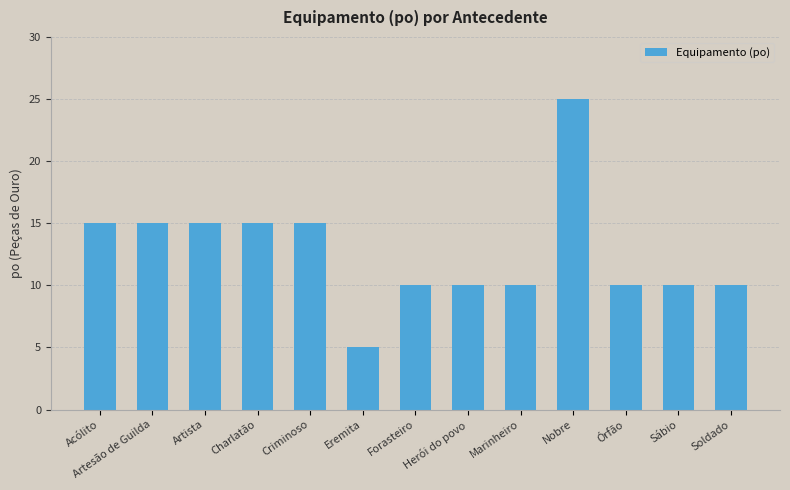

What is the label of the 3rd bar from the left?

Artista